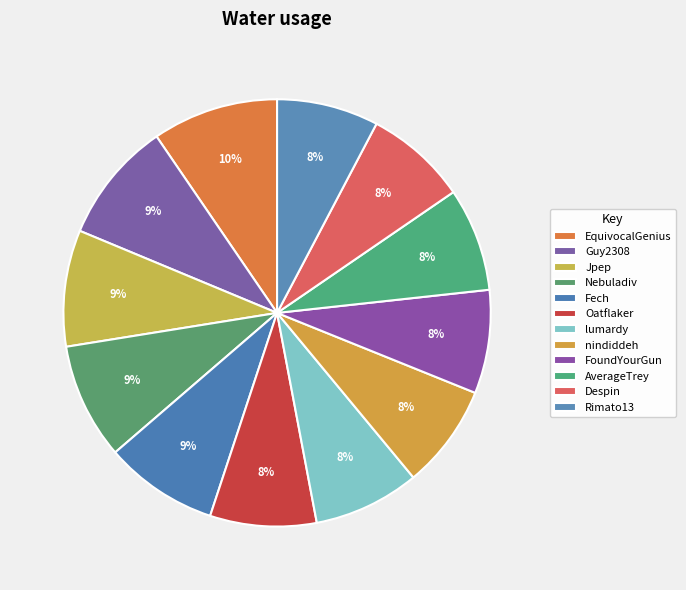

Which category has the biggest portion of the pie?

EquivocalGenius